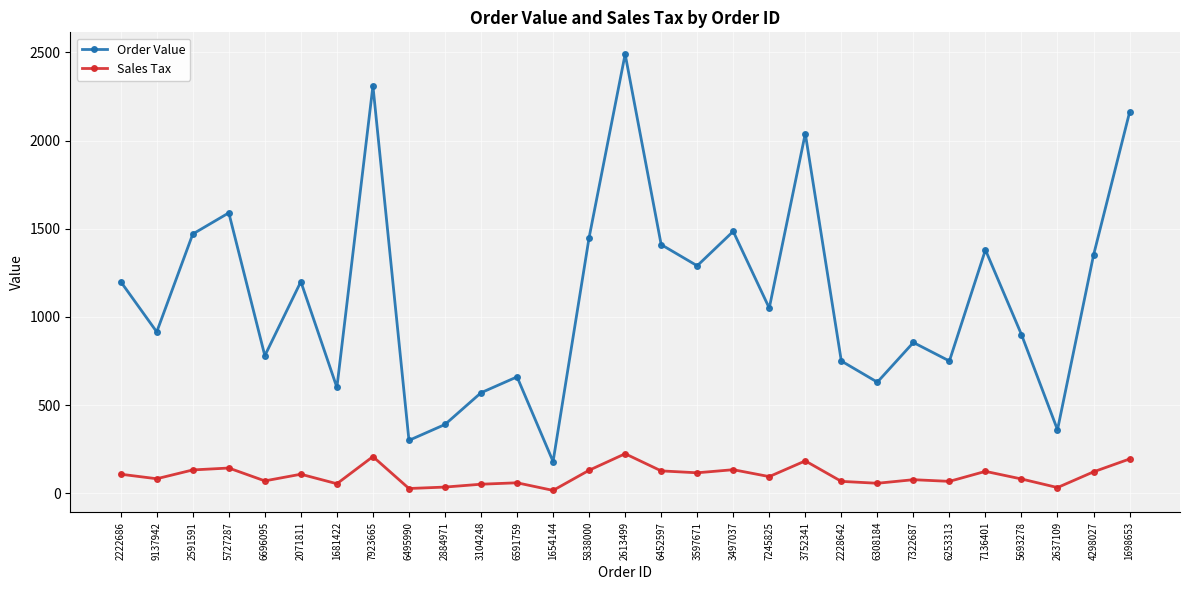

Which series changed the most between 5693278 and 4298027?

Order Value